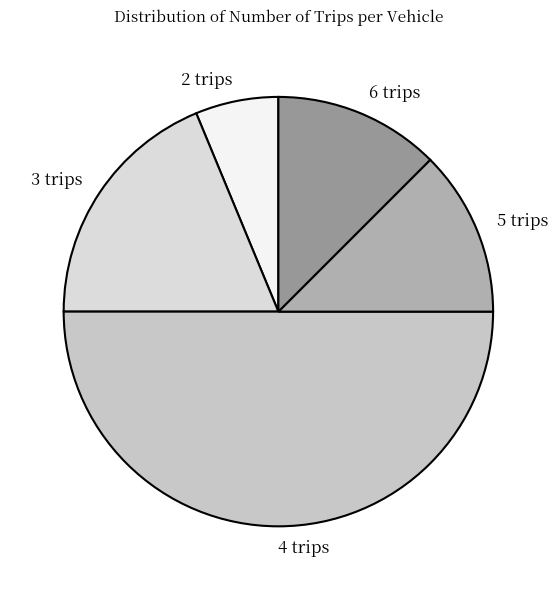

Combined, do 3 trips and 6 trips account for over 50%?

No